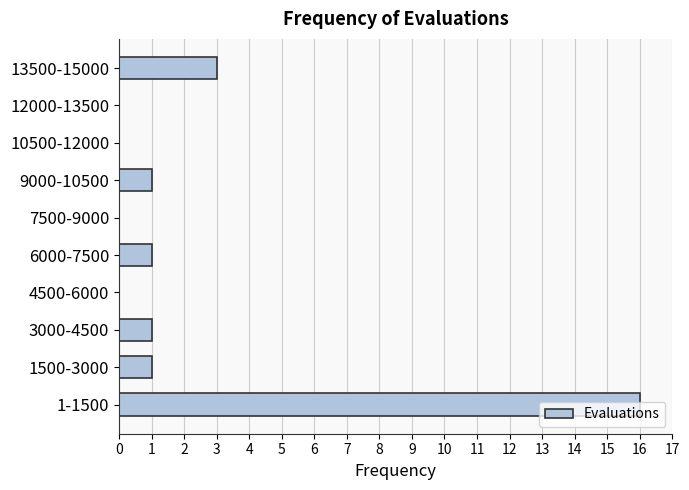

What is the maximum value shown in the chart?

16